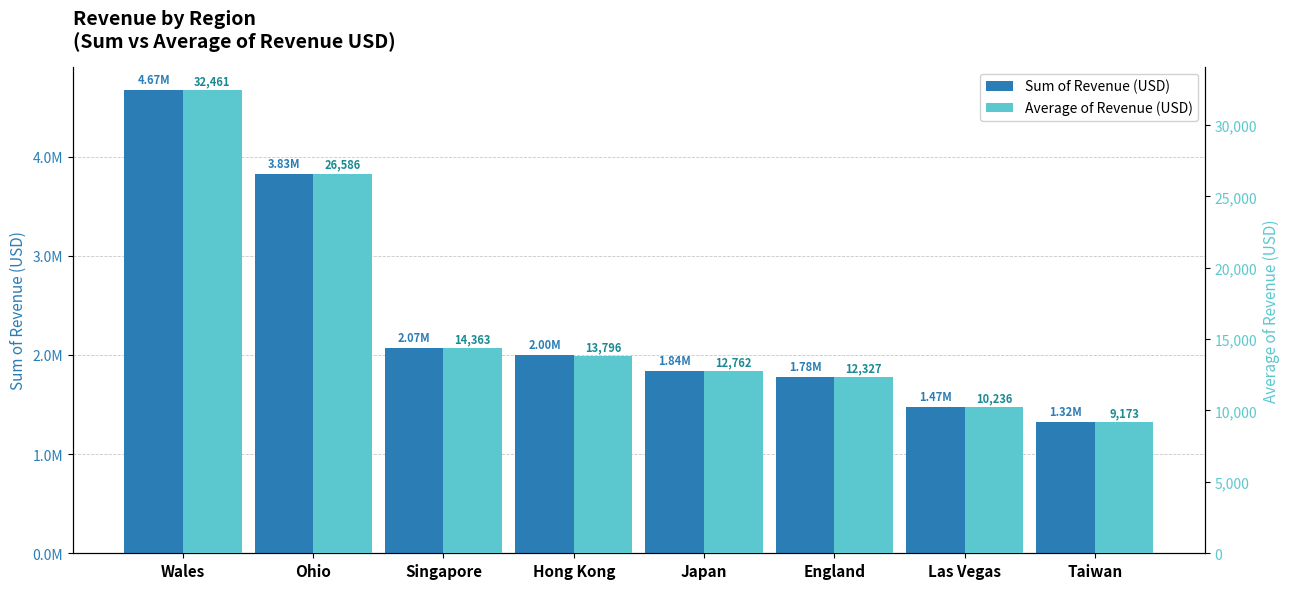

What is the spread (max minus min) of values at Singapore?

2053873.7